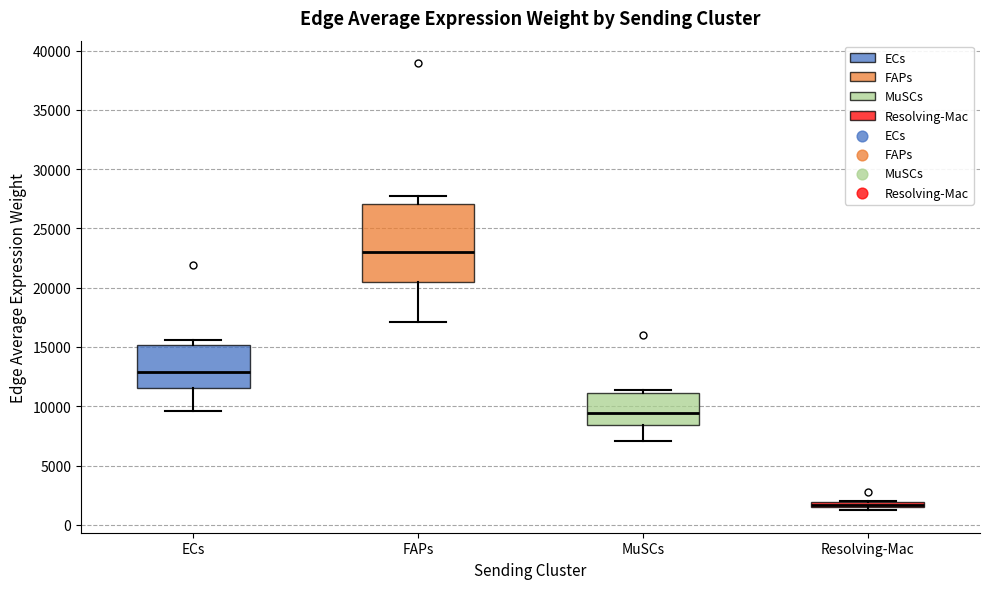

Which box is the tallest, from its lower edge to its upper edge?

FAPs